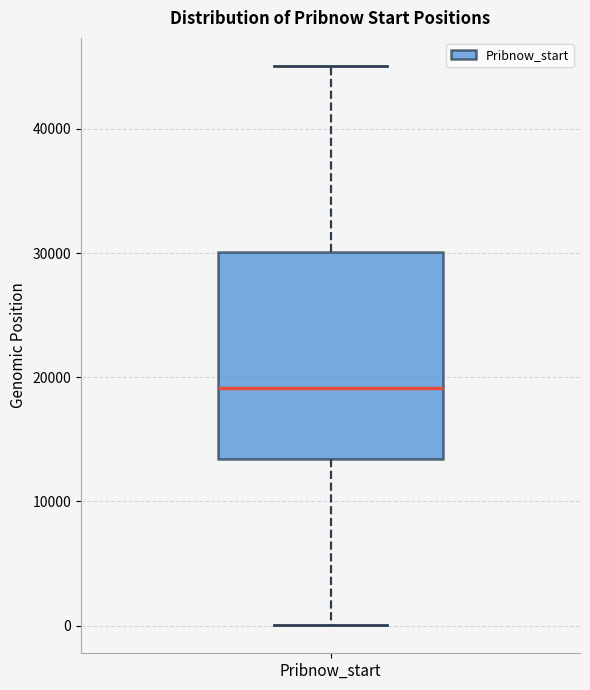

Where is the lower edge of the box for Pribnow_start on the y-axis? The values are not printed on the chart, so give them approximately, as read against the axis.

13000